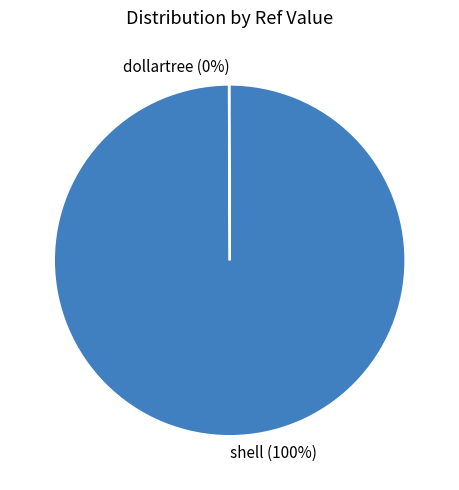

To the nearest percent, what percentage of the pie is shell?

100%